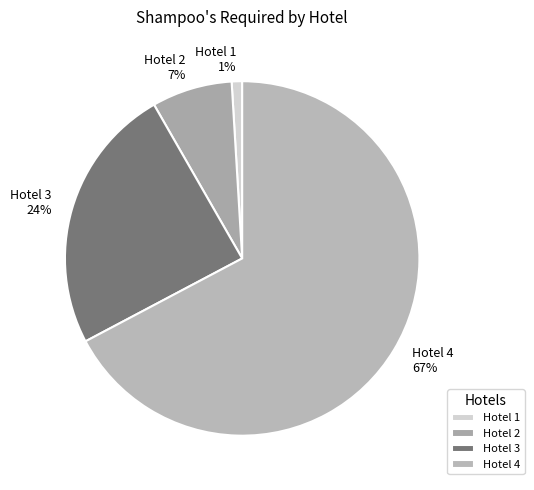

What is the majority slice?

Hotel 4